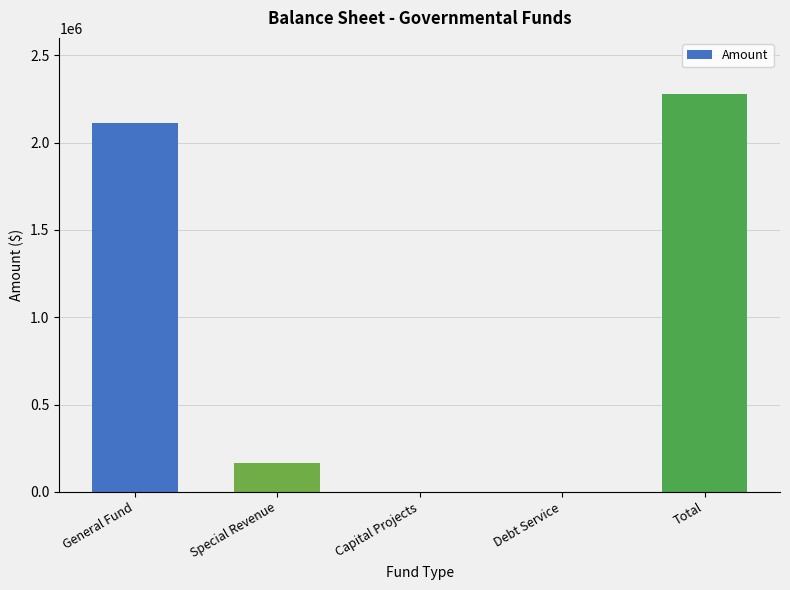

What is the sum of all values?

4553104